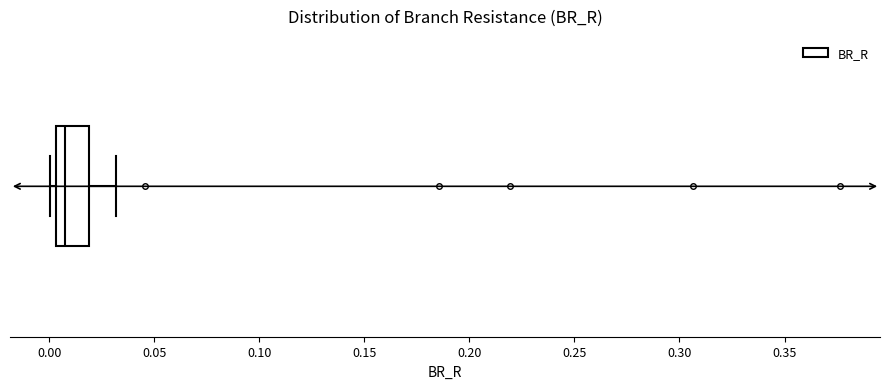

Transcribe this box plot: give where the median line is, the range the box spans, and where the two whiskers end, as read against the x-axis. The values are not printed on the chart, so give them approximately, as read against the axis.

median 0.010, box 0.005 to 0.020, whiskers 0.000 to 0.030